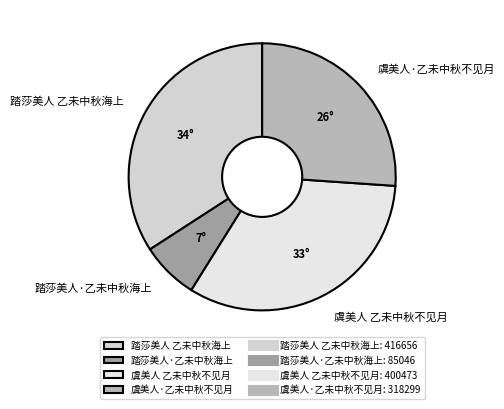

Is 踏莎美人 乙未中秋海上 the majority of the pie?

No